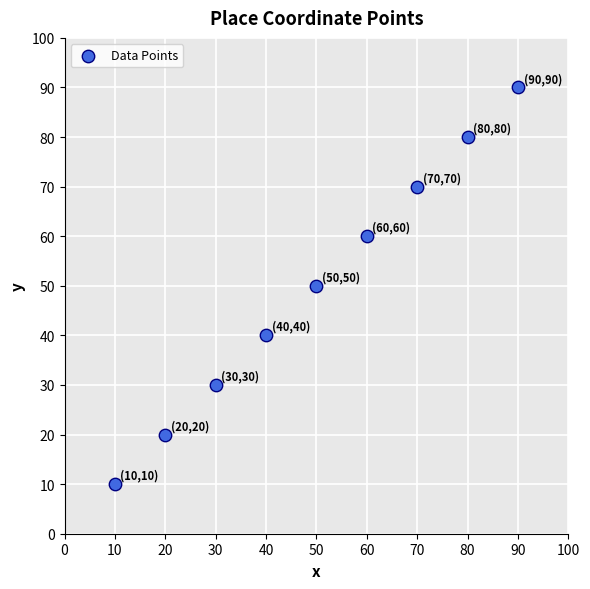

What is the range of Y values (max minus min)?

80